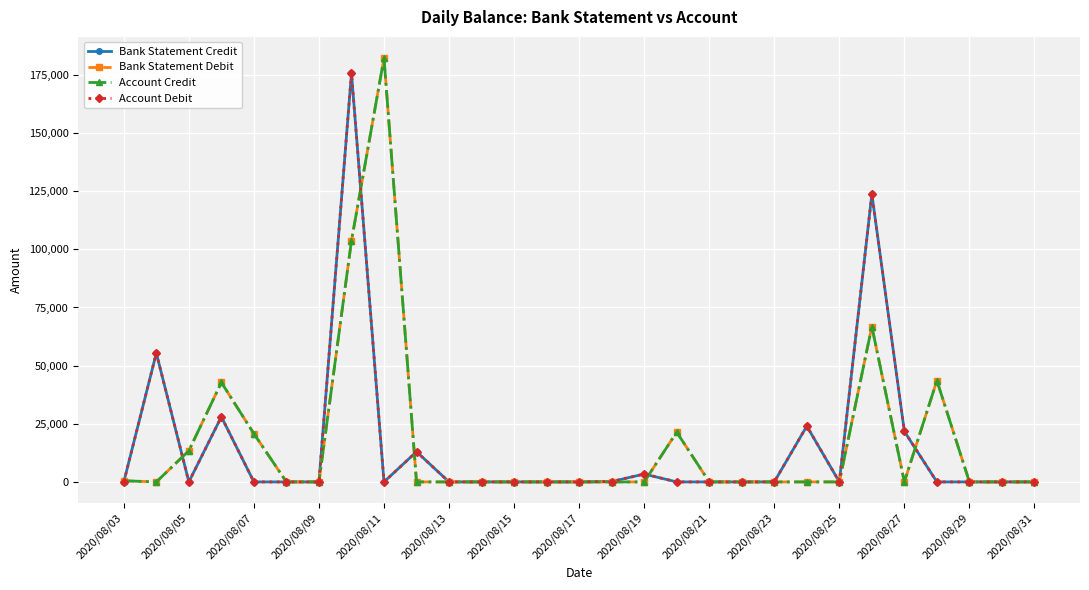

Does the chart have visible grid lines?

Yes